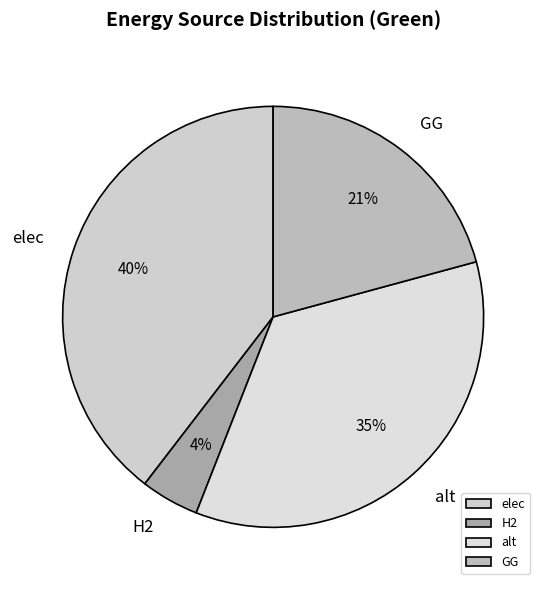

To the nearest percent, what is the difference between the alt and H2 slice percentages?

31%